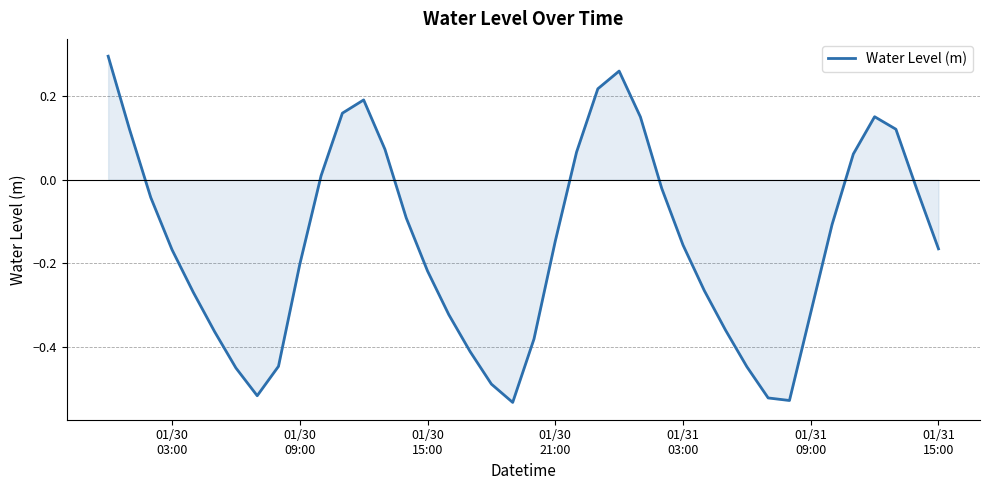

What is the difference between the maximum and minimum values?

0.8